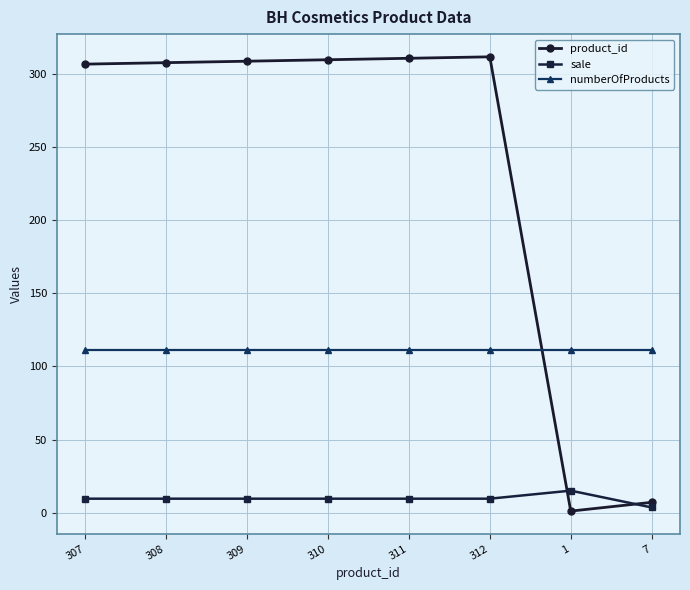

What is the lowest value of the sale series?

3.5